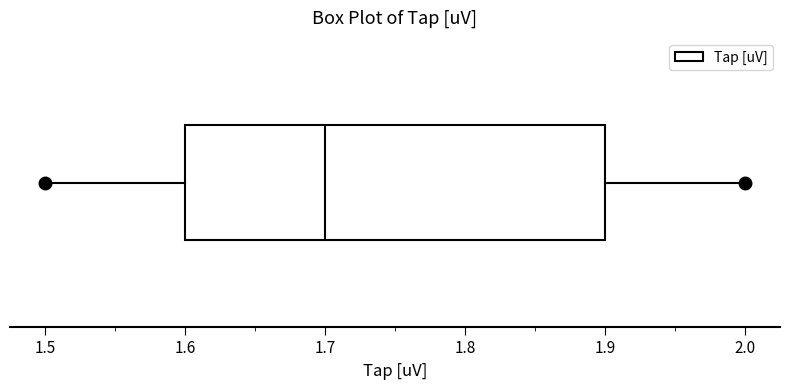

Where does the left whisker of the box end on the x-axis? The values are not printed on the chart, so give them approximately, as read against the axis.

1.5